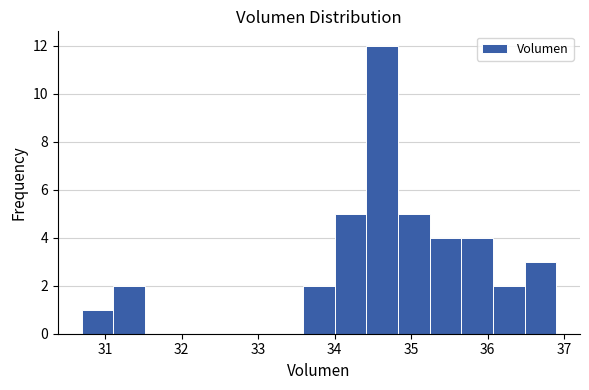

Reading left to right, transcribe this chart: for each bar, give the range it covers on the x-axis and its height. Neither the bar edges nor the heights are printed on the chart, so give them approximately, as read against the axes.

30.7 to 31.1: 1
31.1 to 31.5: 2
31.5 to 31.9: 0
31.9 to 32.3: 0
32.3 to 32.8: 0
32.8 to 33.2: 0
33.2 to 33.6: 0
33.6 to 34.0: 2
34.0 to 34.4: 5
34.4 to 34.8: 12
34.8 to 35.2: 5
35.2 to 35.7: 4
35.7 to 36.1: 4
36.1 to 36.5: 2
36.5 to 36.9: 3